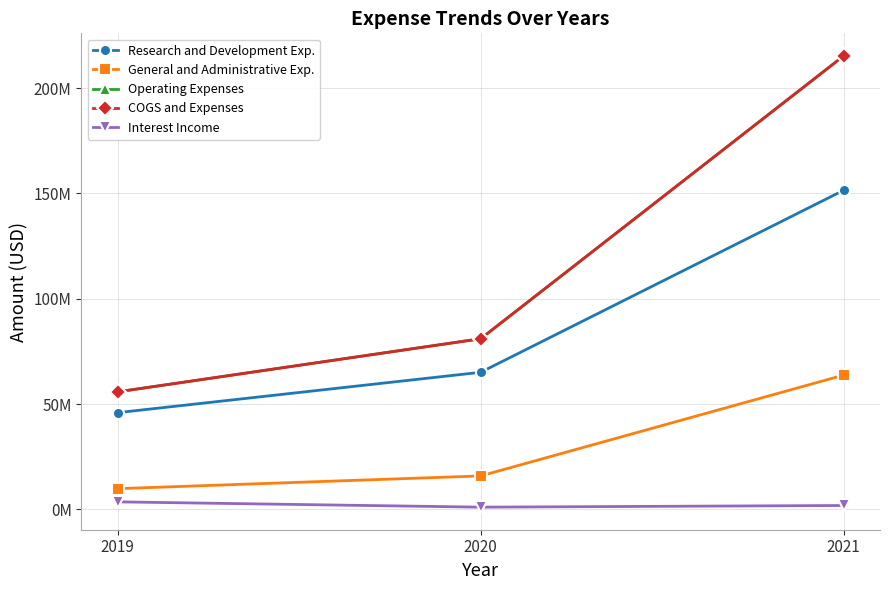

Is this an area chart (filled region under the line)?

No